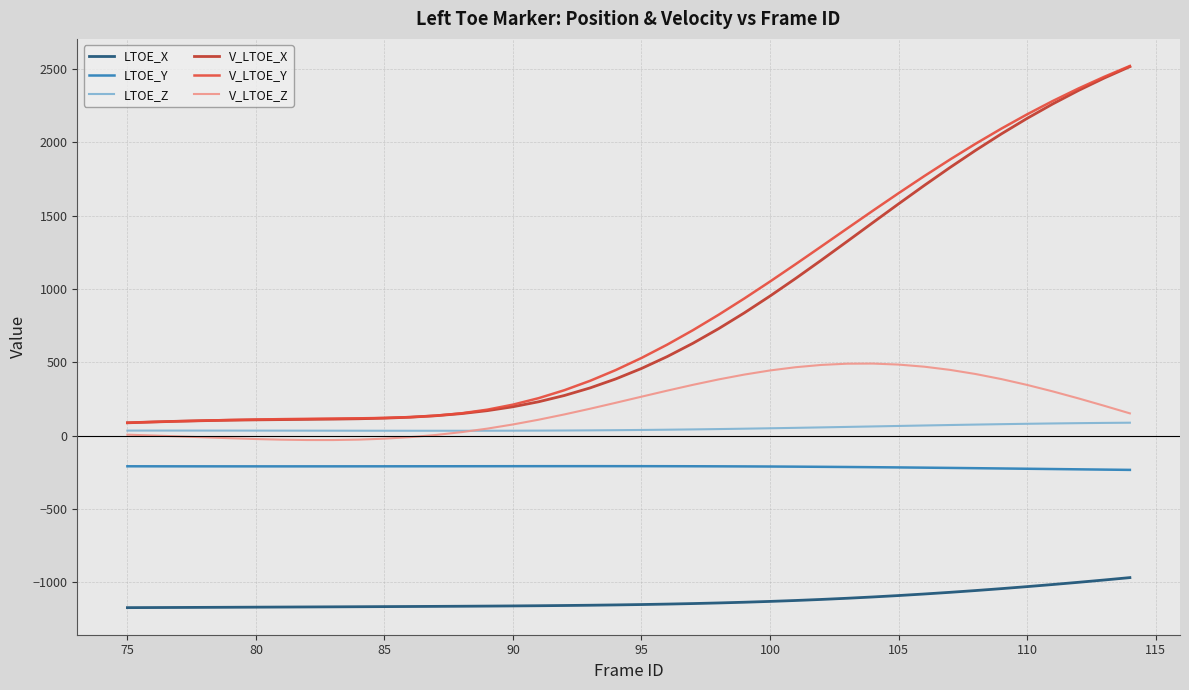

True or false: LTOE_Y and LTOE_Z intersect in this chart.

False